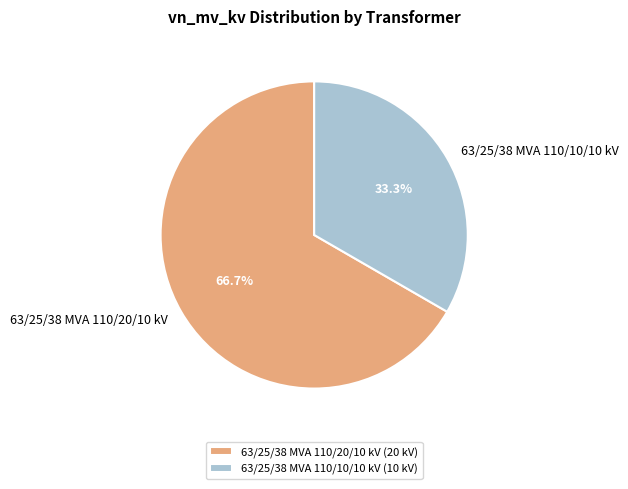

True or false: 63/25/38 MVA 110/20/10 kV accounts for 77% of the total.

False